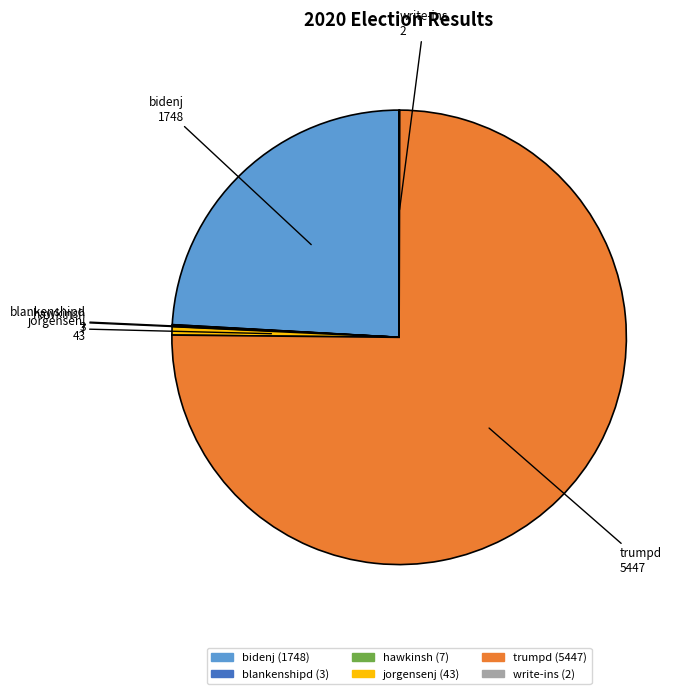

Is it true that jorgensenj is 11% of the pie?

False